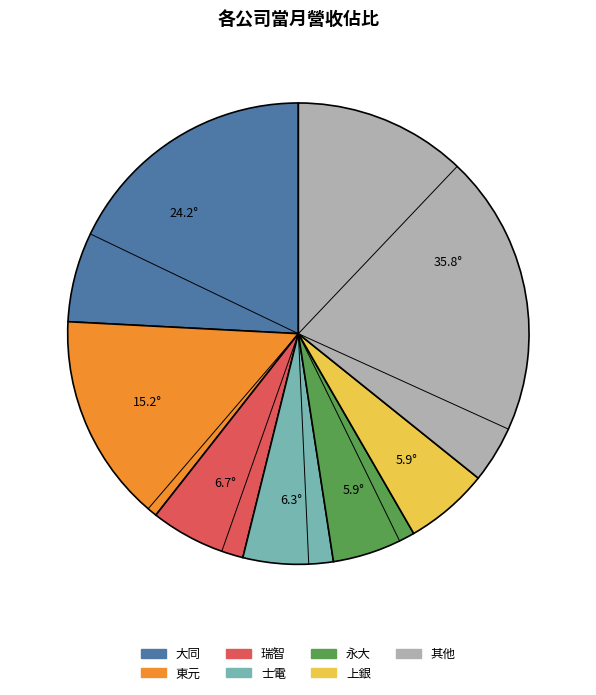

Is there a majority slice in this chart?

No